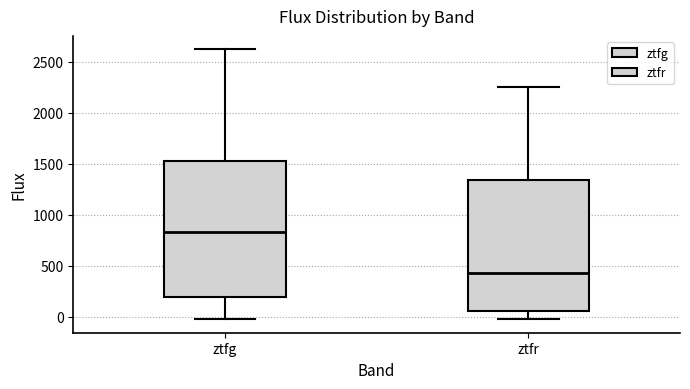

Where is the upper edge of the box for ztfg on the y-axis? The values are not printed on the chart, so give them approximately, as read against the axis.

1550